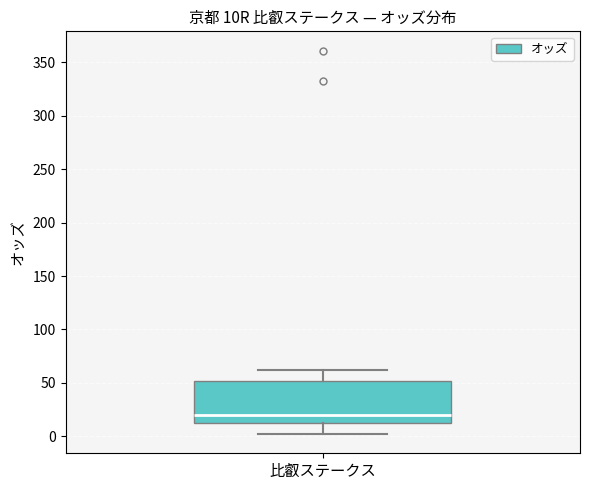

Transcribe this box plot: give where the median line is, the range the box spans, and where the two whiskers end, as read against the y-axis. The values are not printed on the chart, so give them approximately, as read against the axis.

median 20, box 15 to 50, whiskers 0 to 60